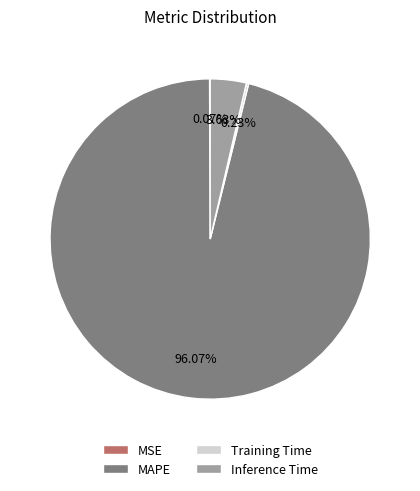

What is the largest slice in the pie chart?

MAPE